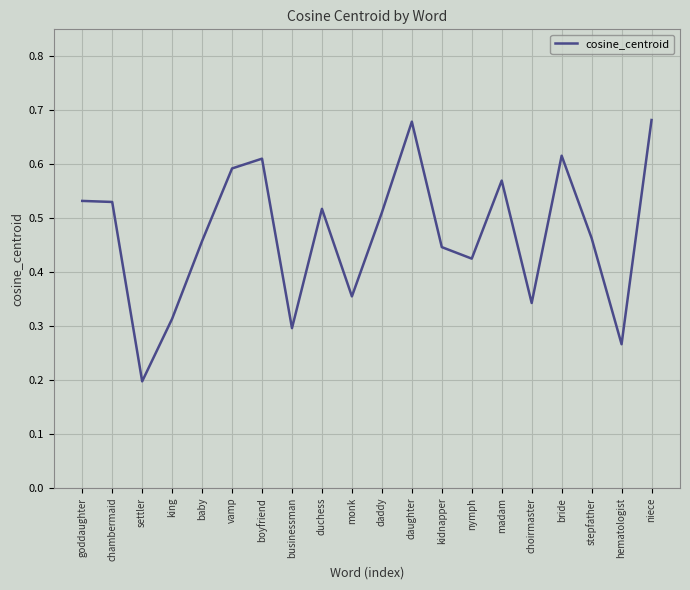

What position from the left is daddy?

11